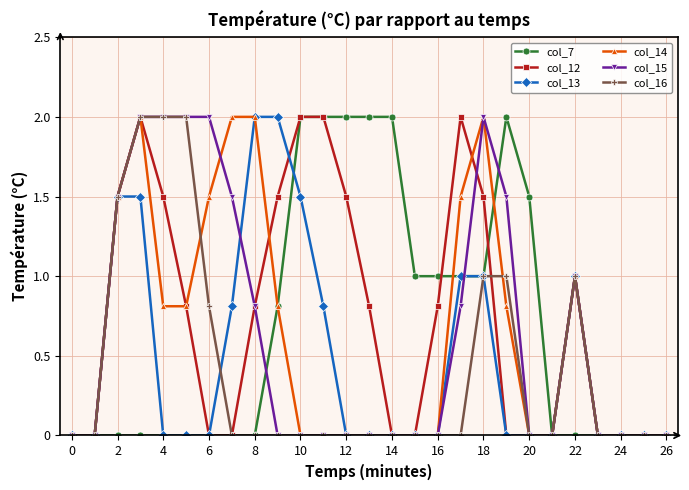

Reading left to right, transcribe all the data shown in this chart.

col_7: 0.0	0.0	0.0	0.0	0.0	0.0	0.0	0.0	0.0	0.8	2.0	2.0	2.0	2.0	2.0	1.0	1.0	1.0	1.0	2.0	1.5	0.0	0.0	0.0	0.0	0.0	0.0
col_12: 0.0	0.0	1.5	2.0	1.5	0.8	0.0	0.0	0.8	1.5	2.0	2.0	1.5	0.8	0.0	0.0	0.8	2.0	1.5	0.0	0.0	0.0	1.0	0.0	0.0	0.0	0.0
col_13: 0.0	0.0	1.5	1.5	0.0	0.0	0.0	0.8	2.0	2.0	1.5	0.8	0.0	0.0	0.0	0.0	0.0	1.0	1.0	0.0	0.0	0.0	1.0	0.0	0.0	0.0	0.0
col_14: 0.0	0.0	1.5	2.0	0.8	0.8	1.5	2.0	2.0	0.8	0.0	0.0	0.0	0.0	0.0	0.0	0.0	1.5	2.0	0.8	0.0	0.0	1.0	0.0	0.0	0.0	0.0
col_15: 0.0	0.0	1.5	2.0	2.0	2.0	2.0	1.5	0.8	0.0	0.0	0.0	0.0	0.0	0.0	0.0	0.0	0.8	2.0	1.5	0.0	0.0	1.0	0.0	0.0	0.0	0.0
col_16: 0.0	0.0	1.5	2.0	2.0	2.0	0.8	0.0	0.0	0.0	0.0	0.0	0.0	0.0	0.0	0.0	0.0	0.0	1.0	1.0	0.0	0.0	1.0	0.0	0.0	0.0	0.0